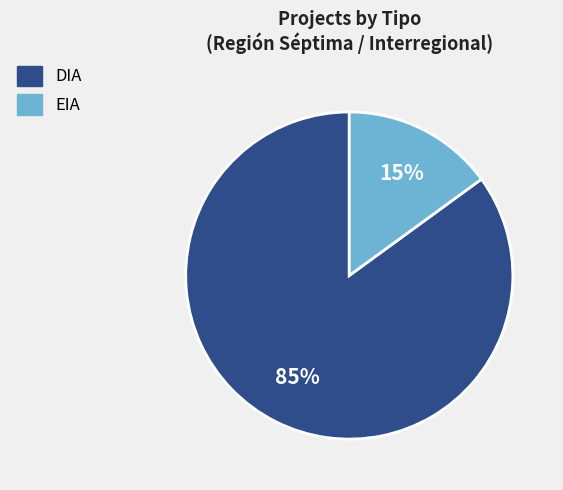

Combined, do EIA and DIA account for over 50%?

Yes